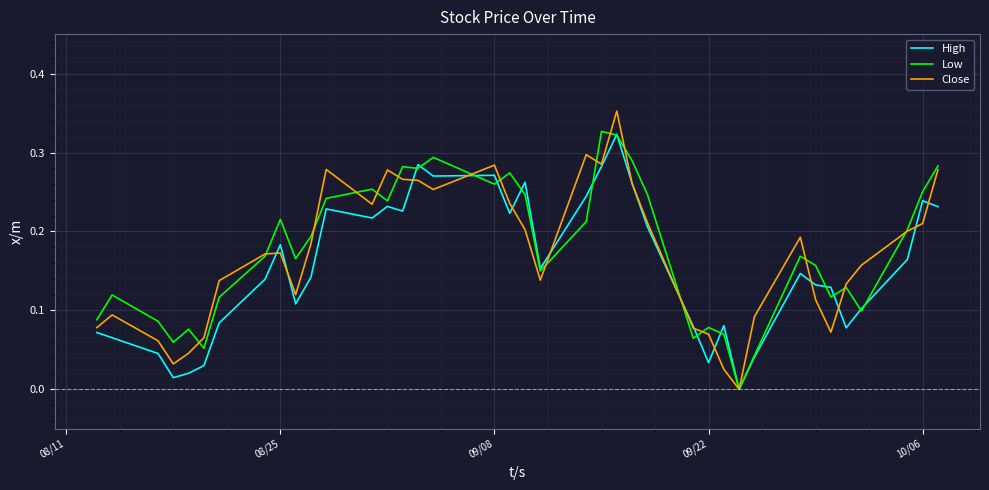

Which series has the largest range (max minus min)?

Close